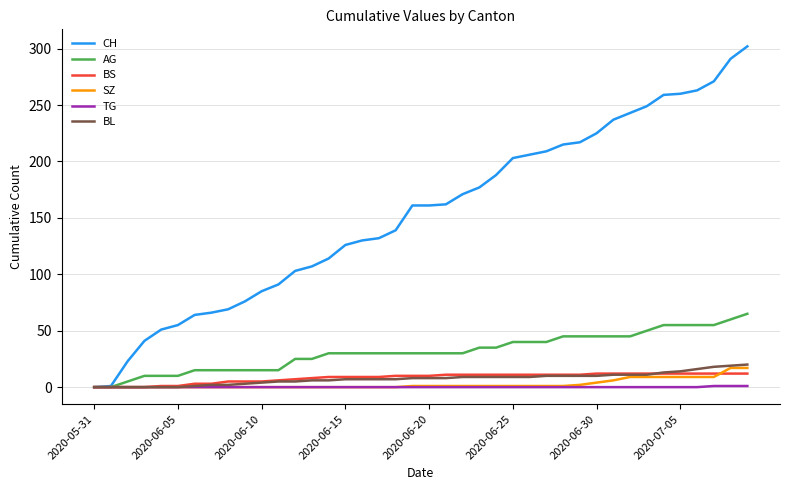

What is the sum of all BL values?

304